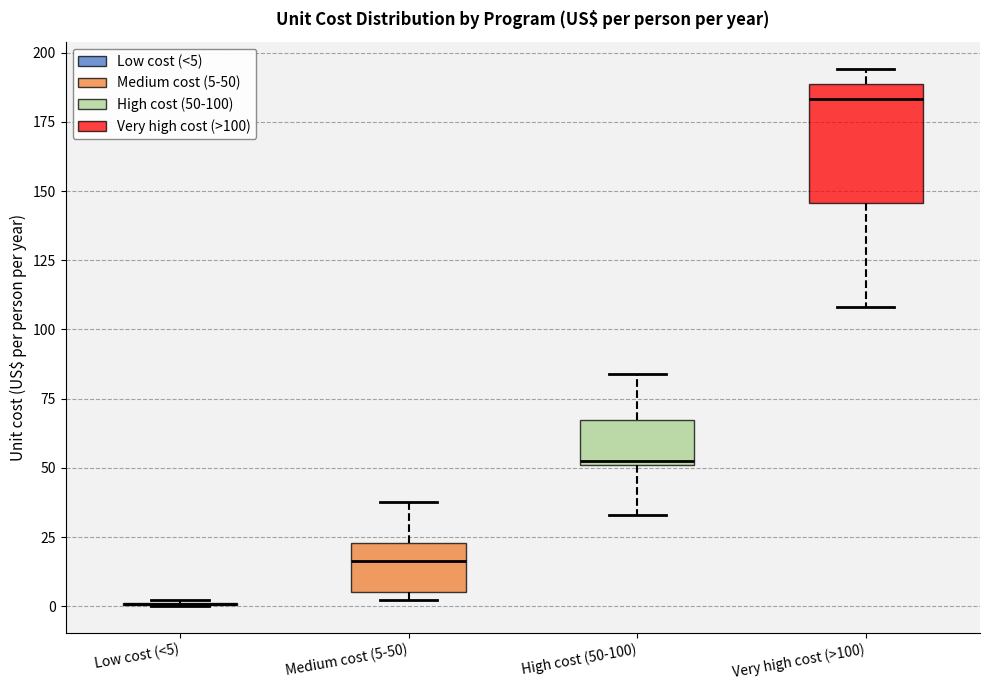

Which box is the tallest, from its lower edge to its upper edge?

Very high cost (>100)